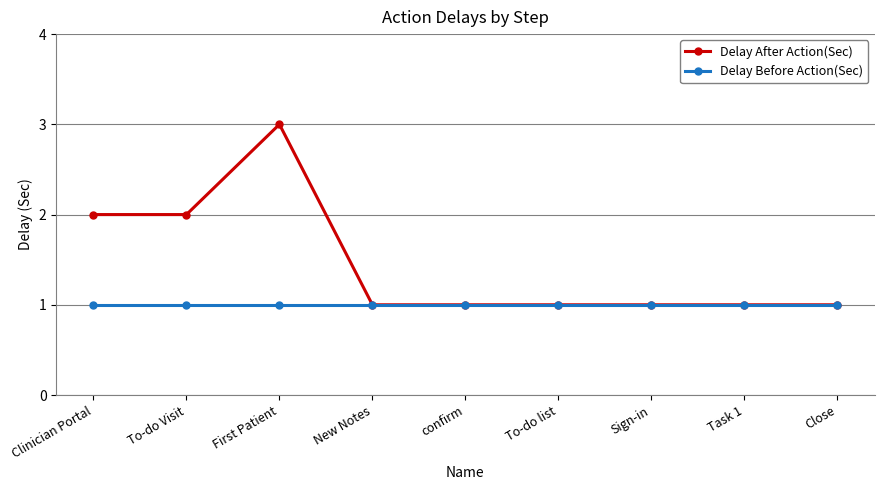

Which series has the largest total across all categories?

Delay After Action(Sec)